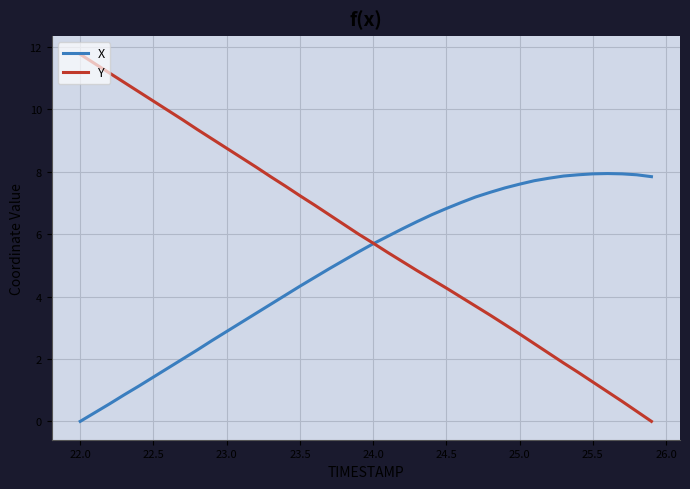

Which series has the largest total across all categories?

Y